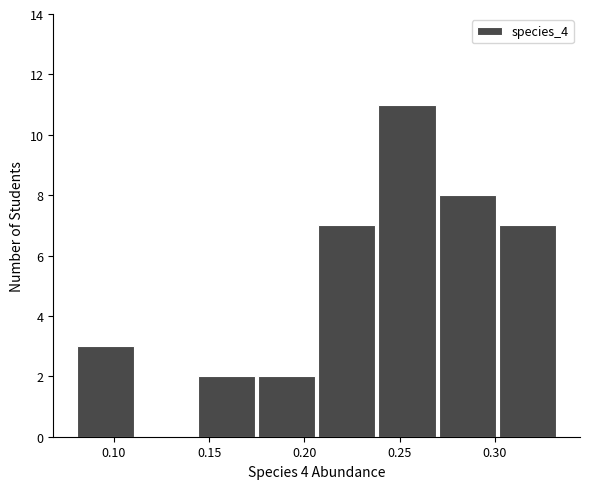

Reading left to right, list every bar in this chart as the range it spans on the x-axis followed by its height. Neither the bar edges nor the heights are printed on the chart, so give them approximately, as read against the axes.

0.080 to 0.110: 3
0.110 to 0.145: 0
0.145 to 0.175: 2
0.175 to 0.205: 2
0.205 to 0.240: 7
0.240 to 0.270: 11
0.270 to 0.300: 8
0.300 to 0.335: 7